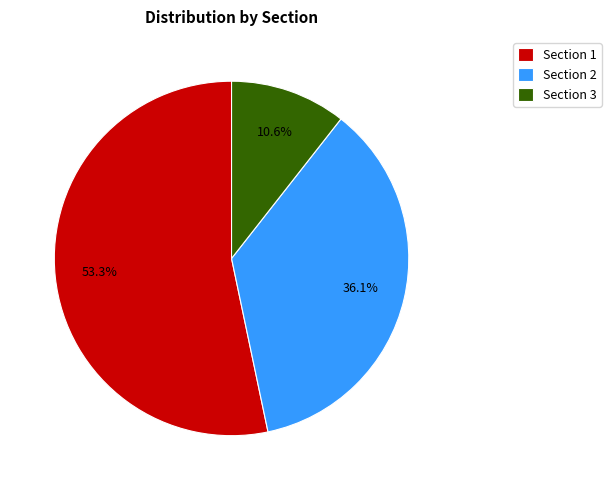

To the nearest percent, what portion does Section 1 represent?

53%